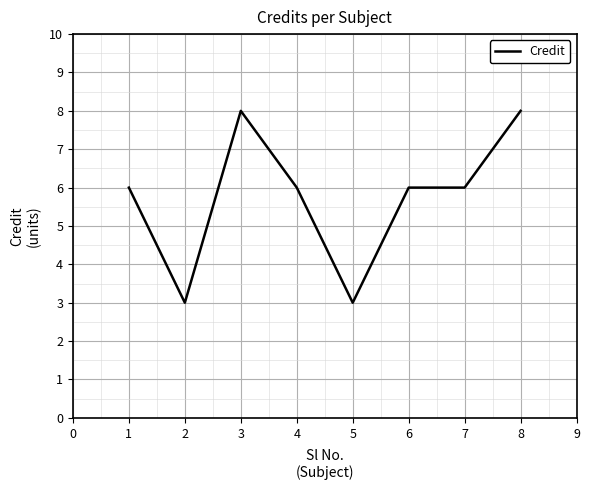

What is the minimum value shown in the chart?

3